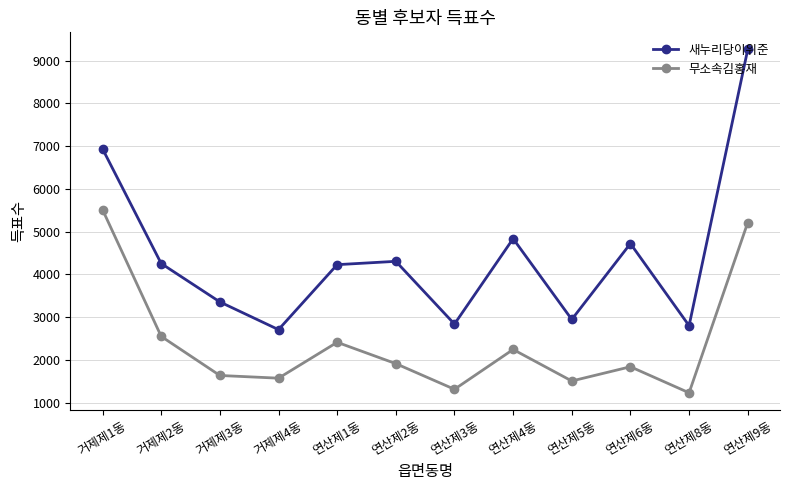

At which category is the sum across all series the highest?

연산제9동